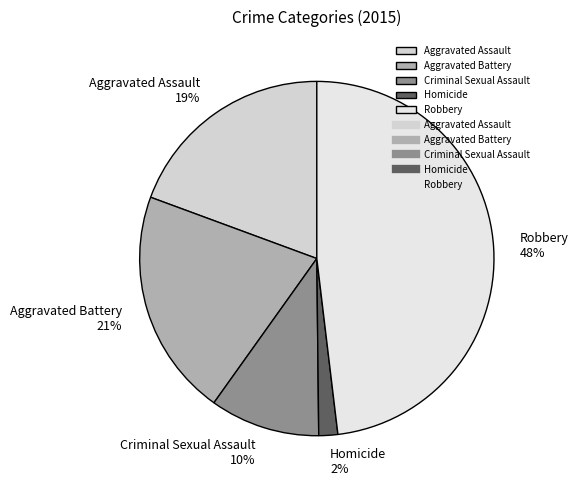

What is the ratio of the value at Aggravated Battery to the value at Criminal Sexual Assault?

2.1